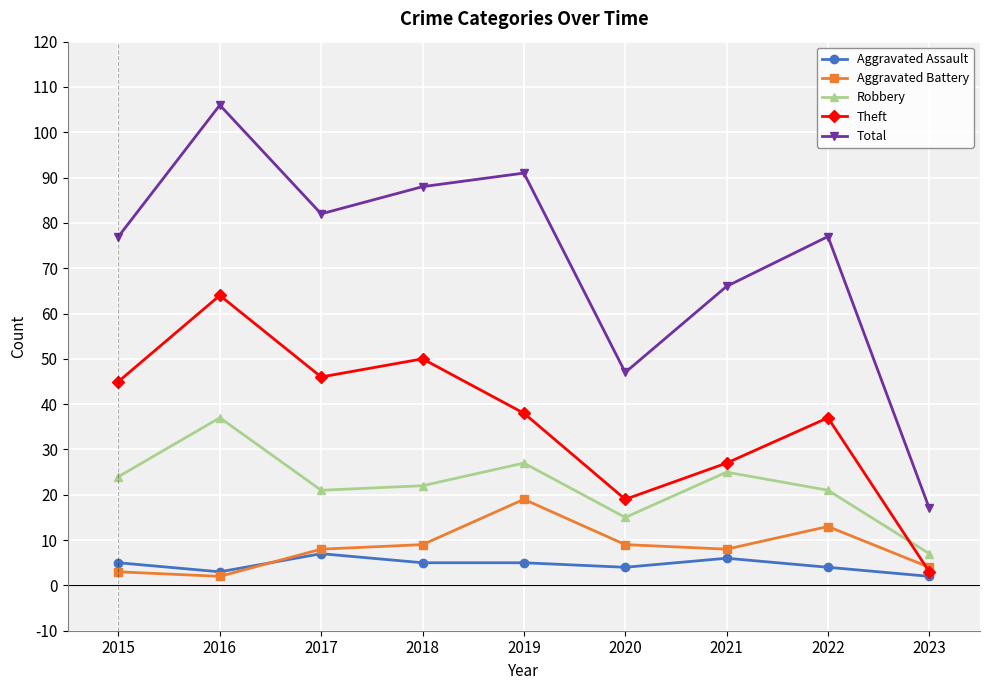

At how many categories does at least one series exceed 16?

9